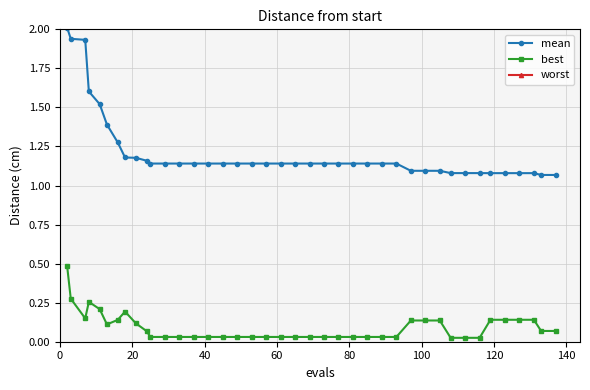

At how many categories does at least one series exceed 0?

40